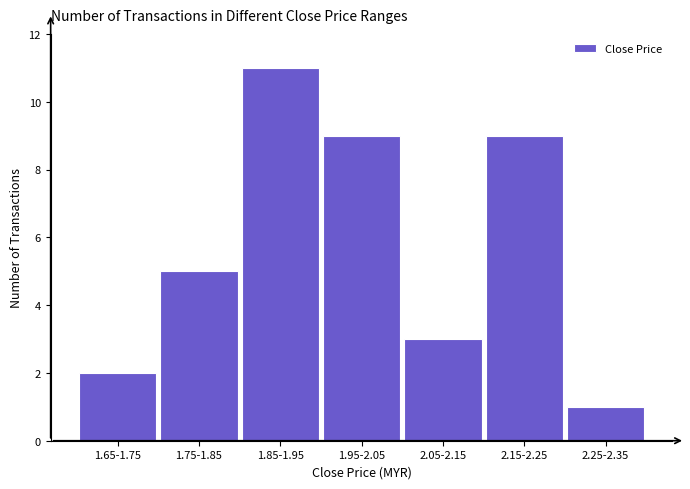

Reading left to right, what are all the values shown in this chart?

2	5	11	9	3	9	1